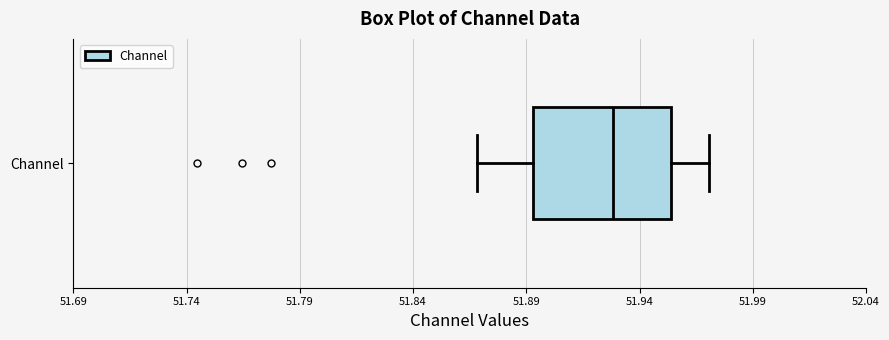

Where does the left whisker of the box for Channel end on the x-axis? The values are not printed on the chart, so give them approximately, as read against the axis.

51.870